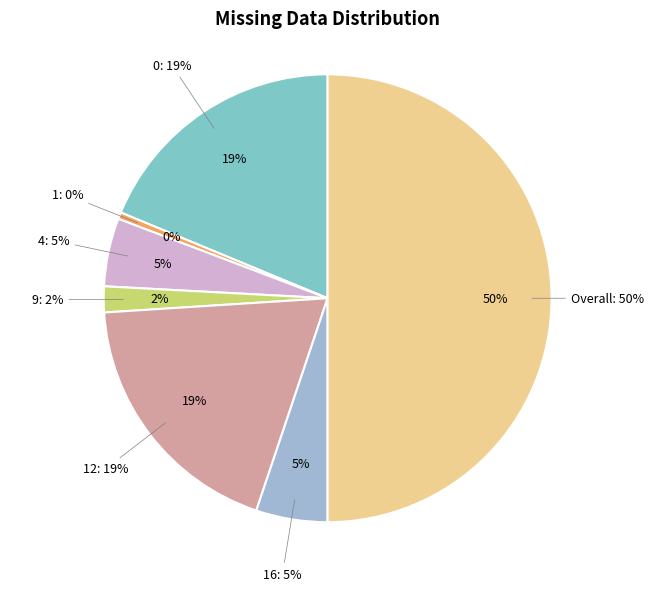

How much of the chart is everything except 16?

94.8%